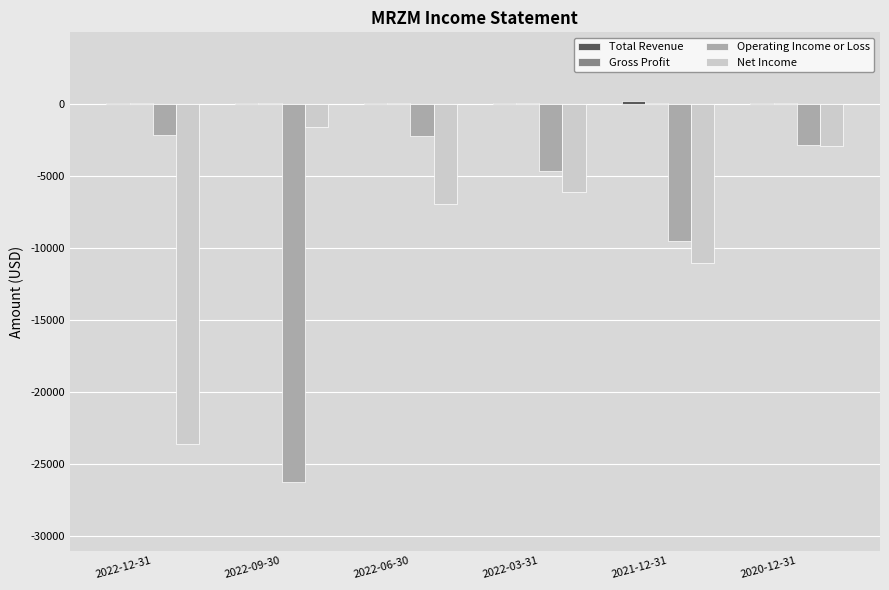

At which label is Operating Income or Loss closest to -14150?

2021-12-31